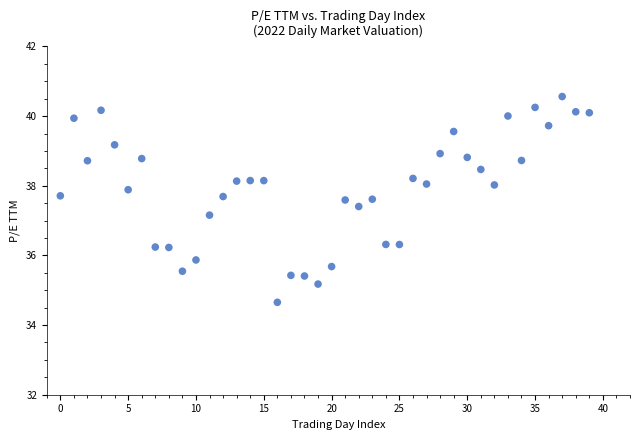

What Y value in the scatter plot is closest to 37?

37.2